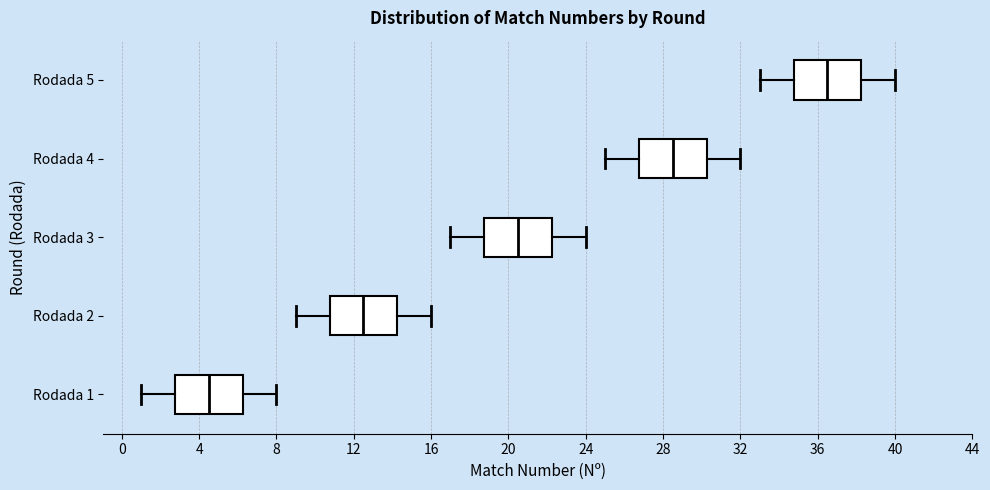

Reading bottom to top, transcribe this box plot: for each box, give where its median line is, the range the box spans, and where its two whiskers end, as read against the x-axis. The values are not printed on the chart, so give them approximately, as read against the axis.

Rodada 1: median 4.5, box 3.0 to 6.5, whiskers 1.0 to 8.0
Rodada 2: median 12.5, box 11.0 to 14.5, whiskers 9.0 to 16.0
Rodada 3: median 20.5, box 19.0 to 22.5, whiskers 17.0 to 24.0
Rodada 4: median 28.5, box 27.0 to 30.5, whiskers 25.0 to 32.0
Rodada 5: median 36.5, box 35.0 to 38.5, whiskers 33.0 to 40.0